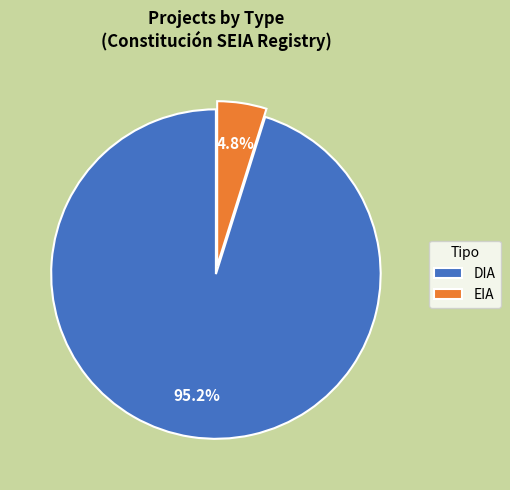

To the nearest percent, what portion does DIA represent?

95%